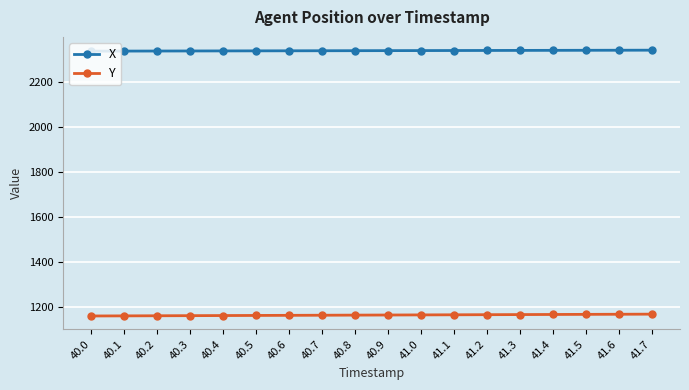

What position from the right is 41.5?

3